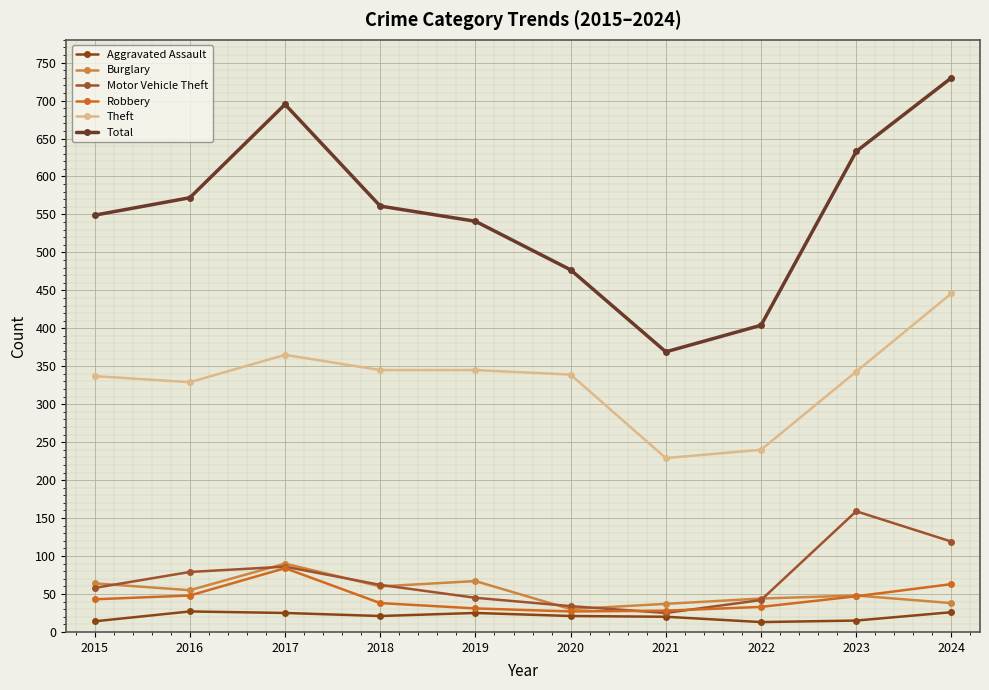

At which label does Burglary reach its peak?

2017